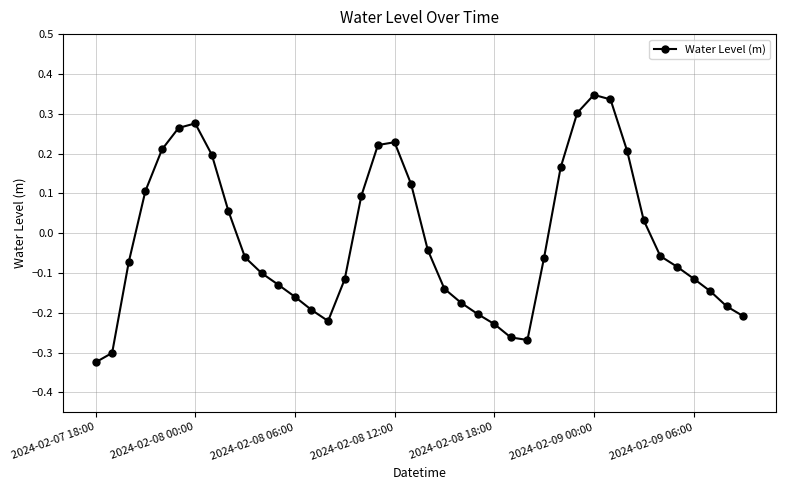

How many categories are shown in the chart?

40